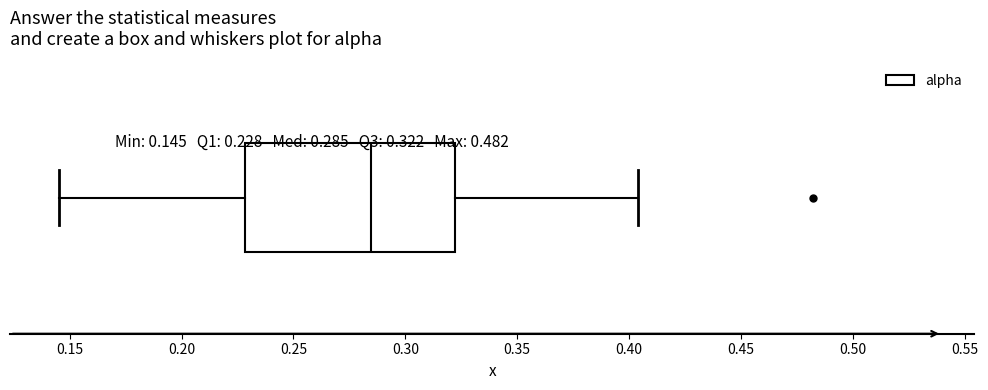

Read this box plot against the x-axis: the position of the median line, the range covered by the box, and the ends of both whiskers. The values are not printed on the chart, so give them approximately, as read against the axis.

median 0.285, box 0.230 to 0.320, whiskers 0.145 to 0.405